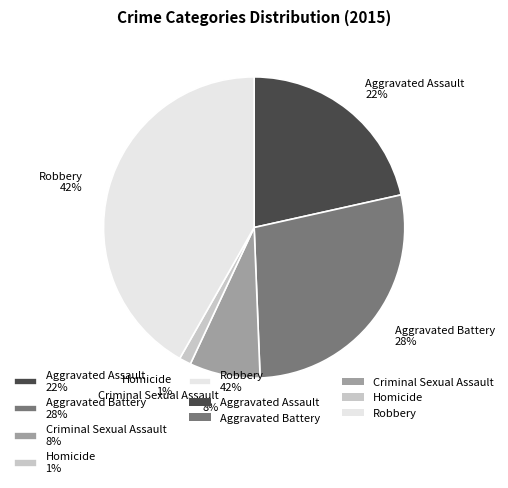

How many slices are in this pie chart?

5